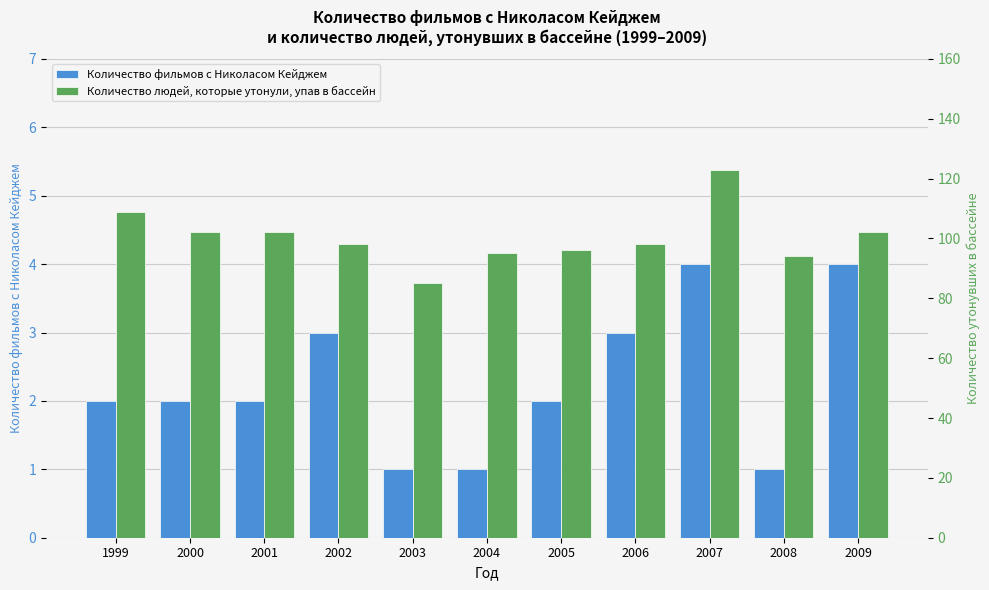

Reading left to right, extract all data points from this chart.

Количество фильмов с Николасом Кейджем: 1999=2	2000=2	2001=2	2002=3	2003=1	2004=1	2005=2	2006=3	2007=4	2008=1	2009=4
Количество людей, которые утонули, упав в бассейн: 1999=109	2000=102	2001=102	2002=98	2003=85	2004=95	2005=96	2006=98	2007=123	2008=94	2009=102